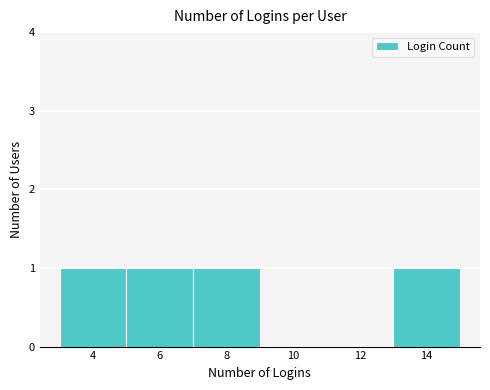

What is the height of the bar covering 7 to 9 on the x-axis? The values are not printed on the chart, so give them approximately, as read against the axis.

1